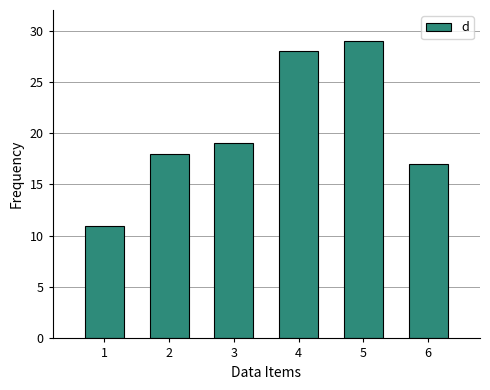

Reading left to right, extract all data points from this chart.

11	18	19	28	29	17